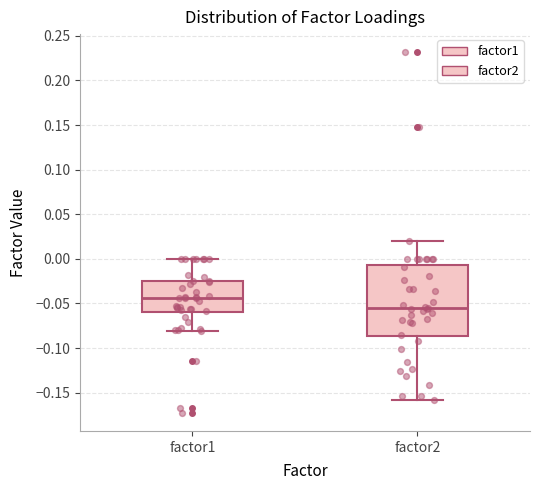

Which box has the highest median line?

factor1